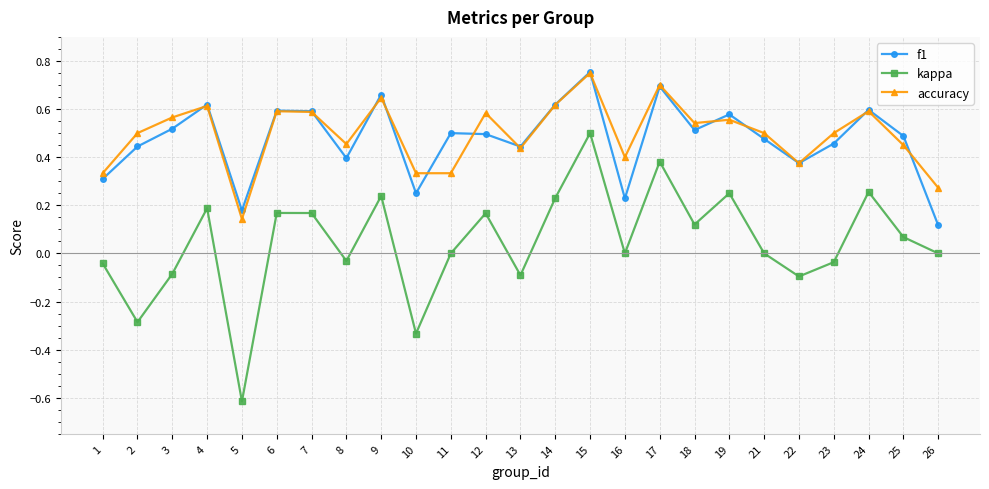

The accuracy series shows 0.3 at 15. True or false?

False